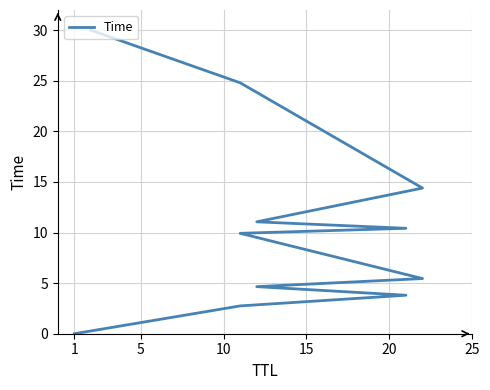

How many values exceed 9?

6